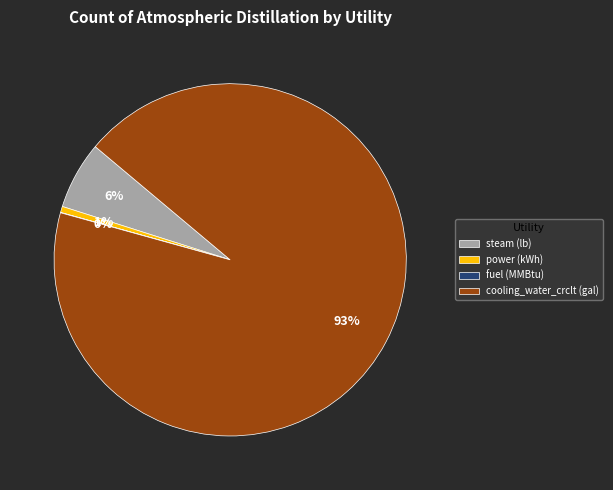

Is cooling_water_crclt (gal) the majority of the pie?

Yes